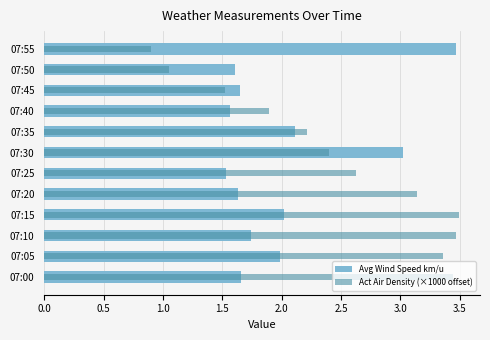

At 07:05, list the series in order from largest to smallest.

Act Air Density (×1000 offset), Avg Wind Speed km/u